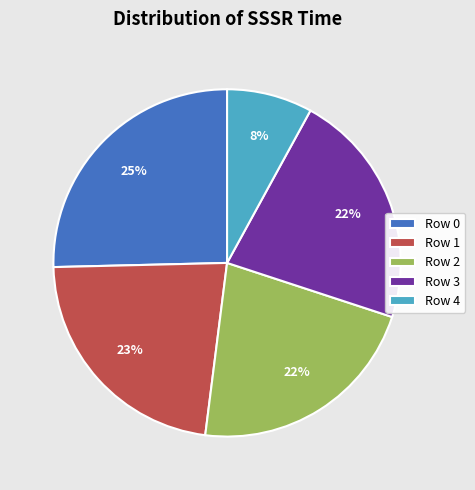

Does any single category account for the majority?

No